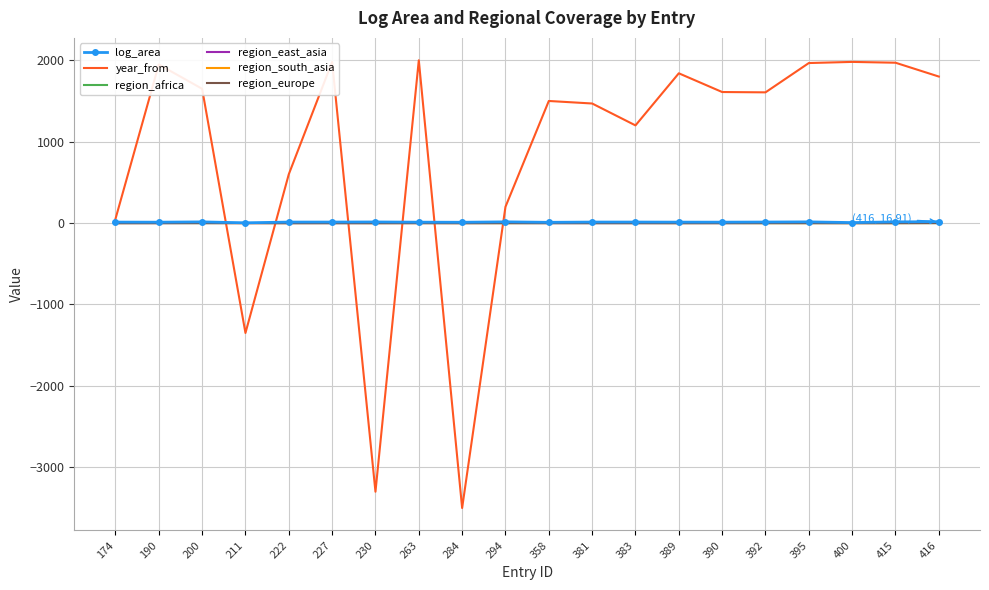

True or false: year_from and region_europe intersect in this chart.

True